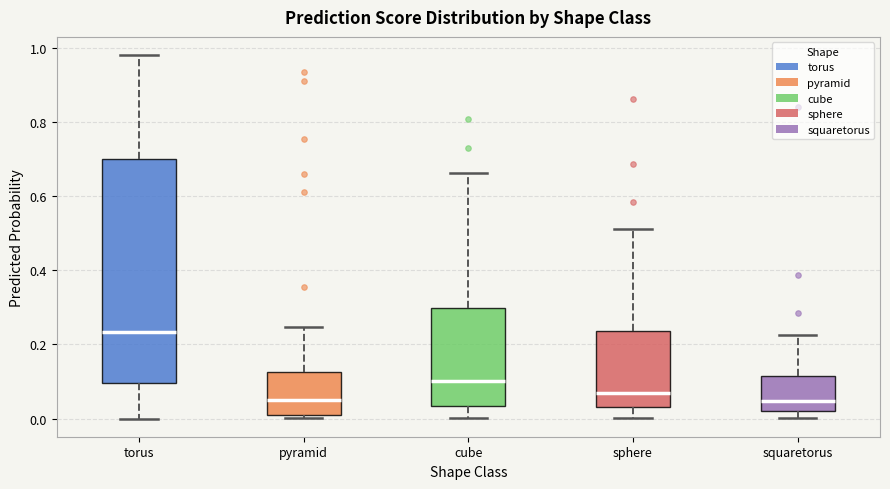

Which box is the tallest, from its lower edge to its upper edge?

torus